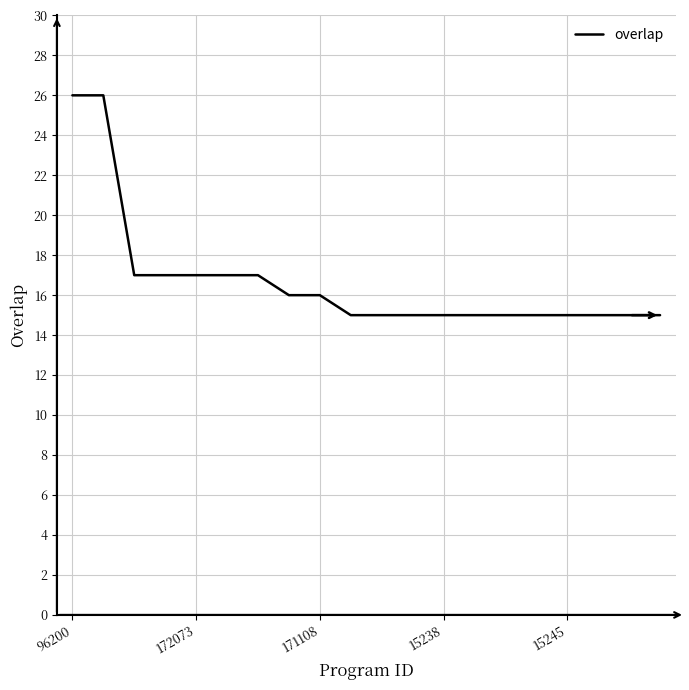

What is the smallest value displayed?

15